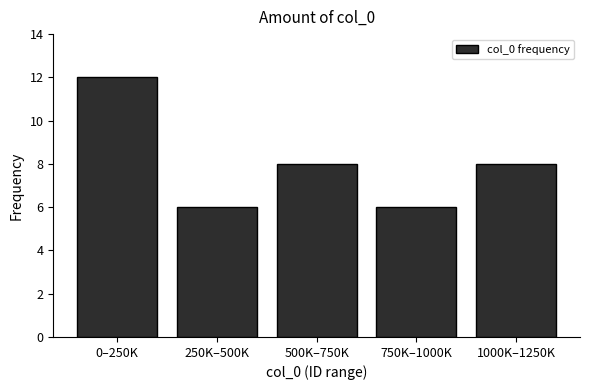

Reading left to right, extract all data points from this chart.

12	6	8	6	8